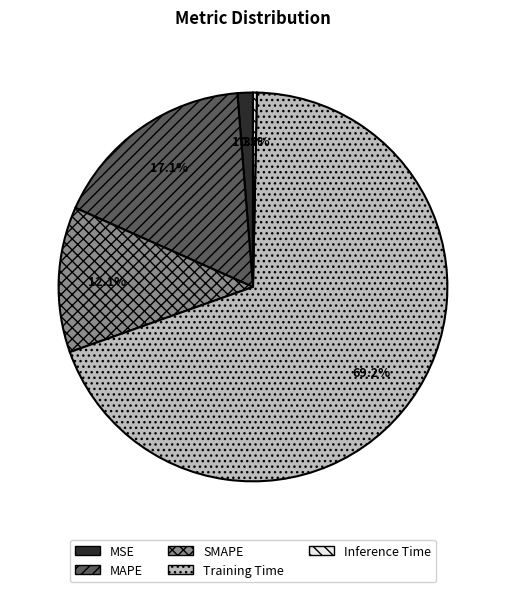

To the nearest percent, what is the difference between the Inference Time and MAPE slice percentages?

17%